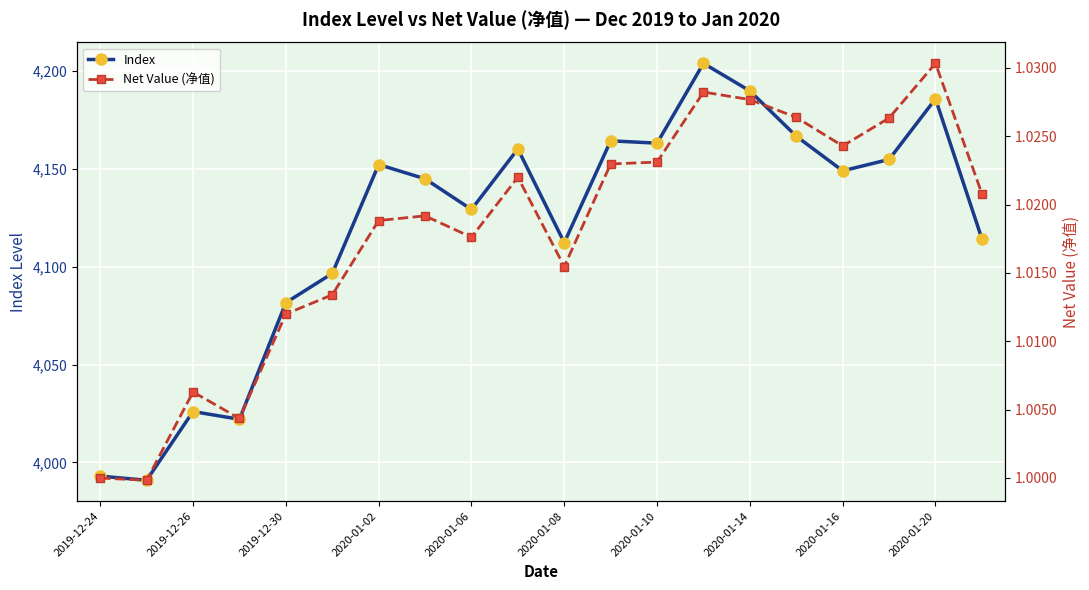

At which label does Index first exceed 4149?

2020-01-02